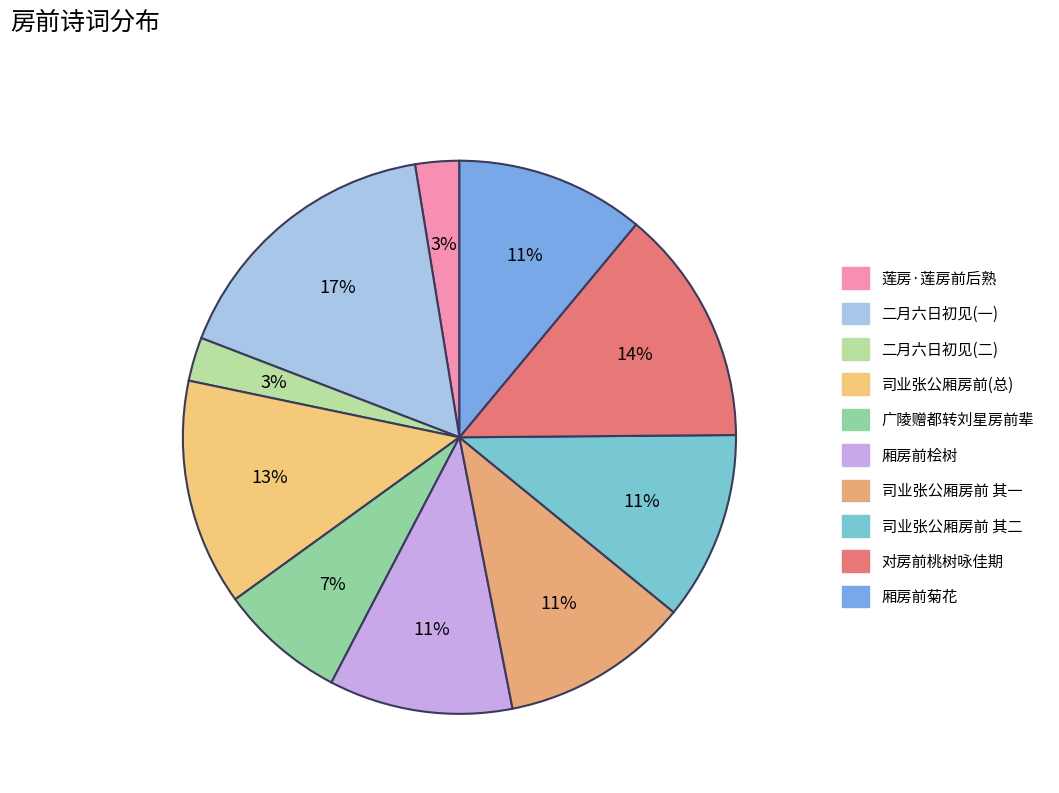

How many segments does this pie chart have?

10